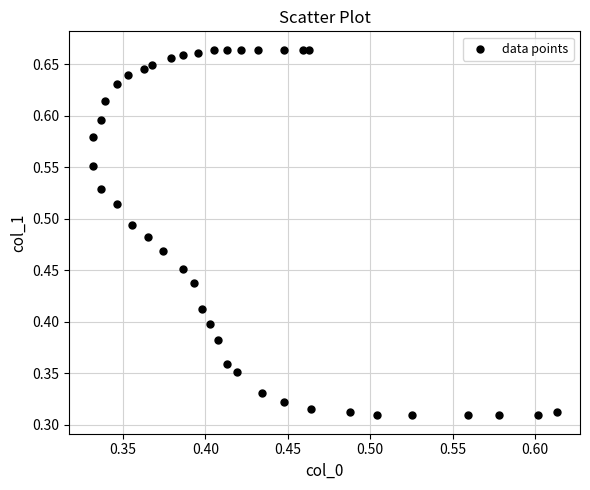

How many data points are displayed?

40